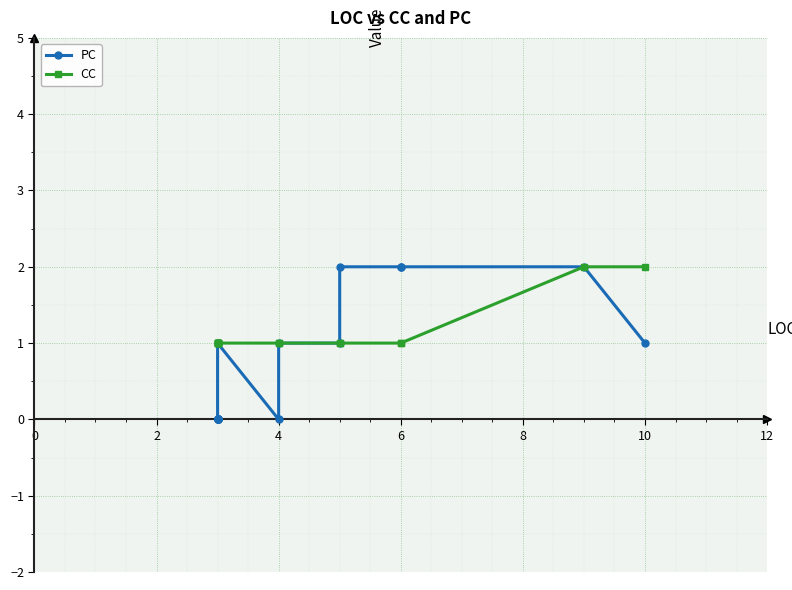

True or false: PC and CC intersect in this chart.

False